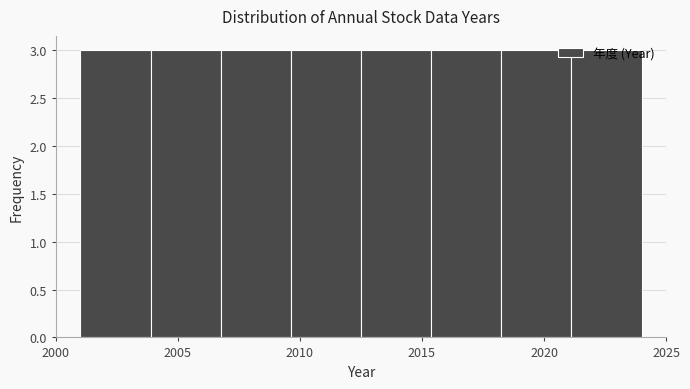

Reading left to right, transcribe this chart: for each bar, give the range it covers on the x-axis and its height. Neither the bar edges nor the heights are printed on the chart, so give them approximately, as read against the axes.

2001.0 to 2004.0: 3
2004.0 to 2007.0: 3
2007.0 to 2009.5: 3
2009.5 to 2012.5: 3
2012.5 to 2015.5: 3
2015.5 to 2018.5: 3
2018.5 to 2021.0: 3
2021.0 to 2024.0: 3